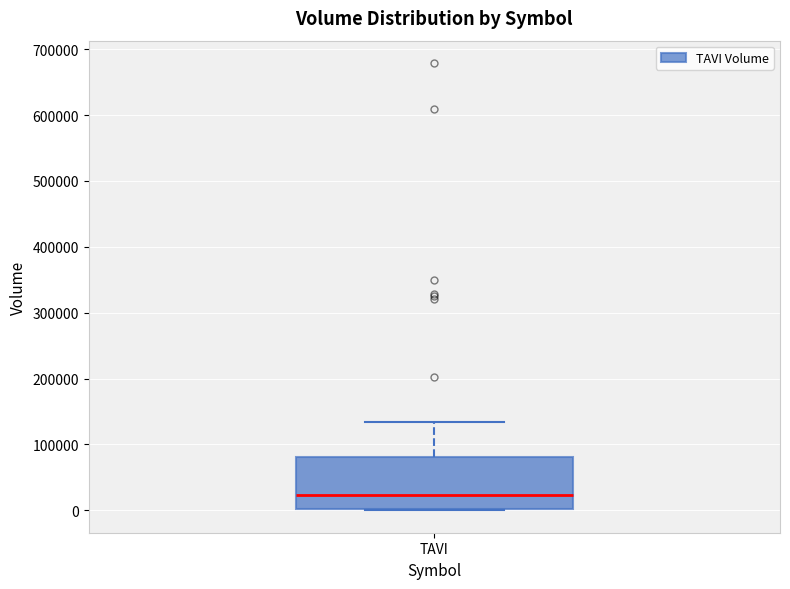

Where does the median line of the box for TAVI sit on the y-axis? The values are not printed on the chart, so give them approximately, as read against the axis.

20000